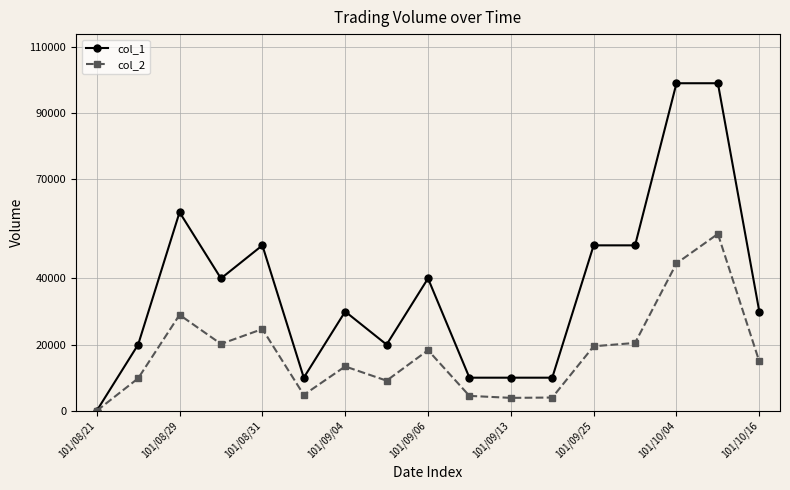

List the series in order of their peak value, lowest first.

col_2, col_1